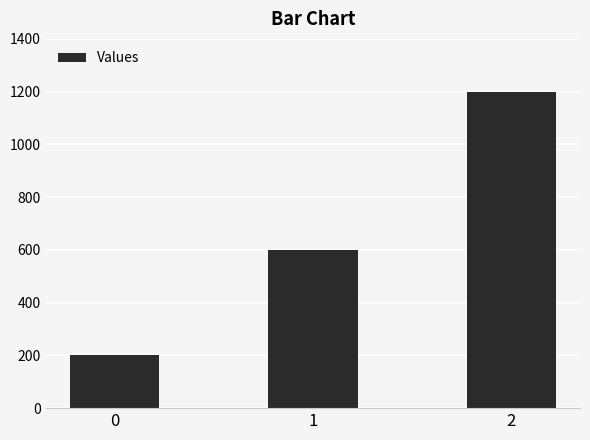

Between 1 and 2, which is larger?

2